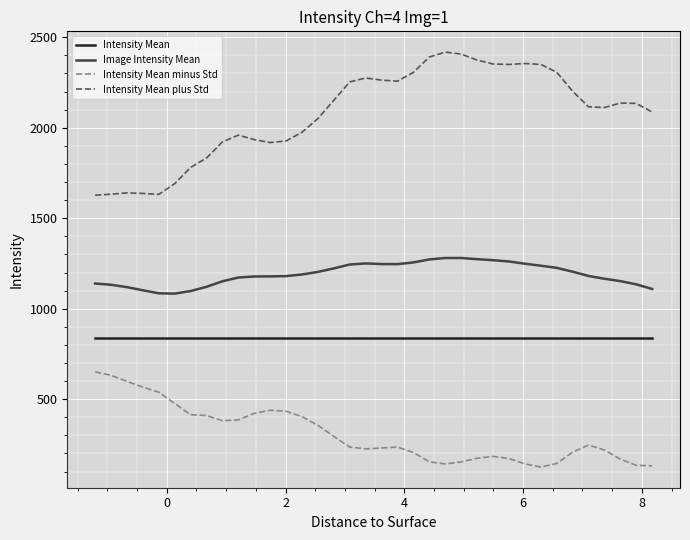

What is the difference between the maximum and minimum values in the Image Intensity Mean series?

196.8